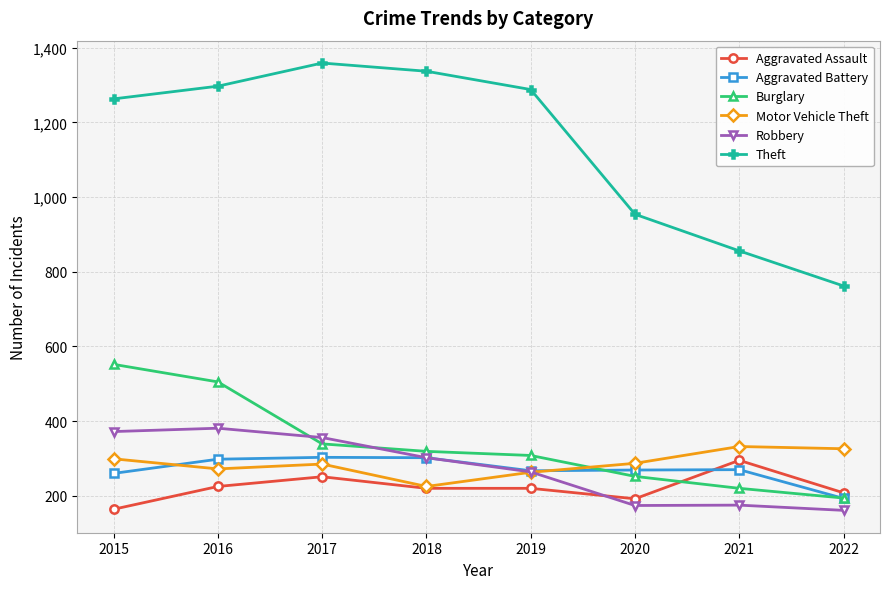

At which label does Theft reach its minimum?

2022